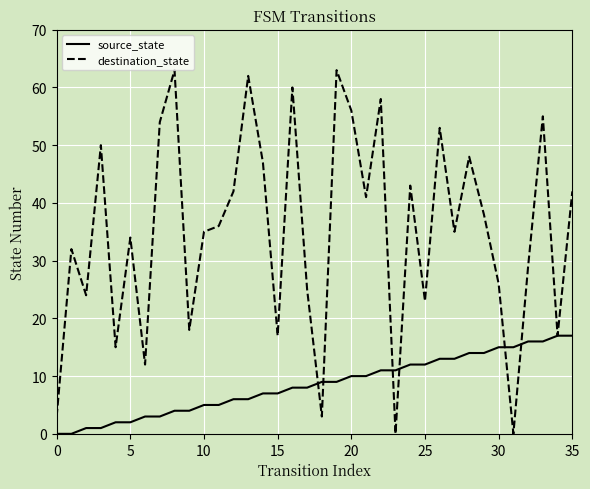

Does the chart display data point markers on the line(s)?

No